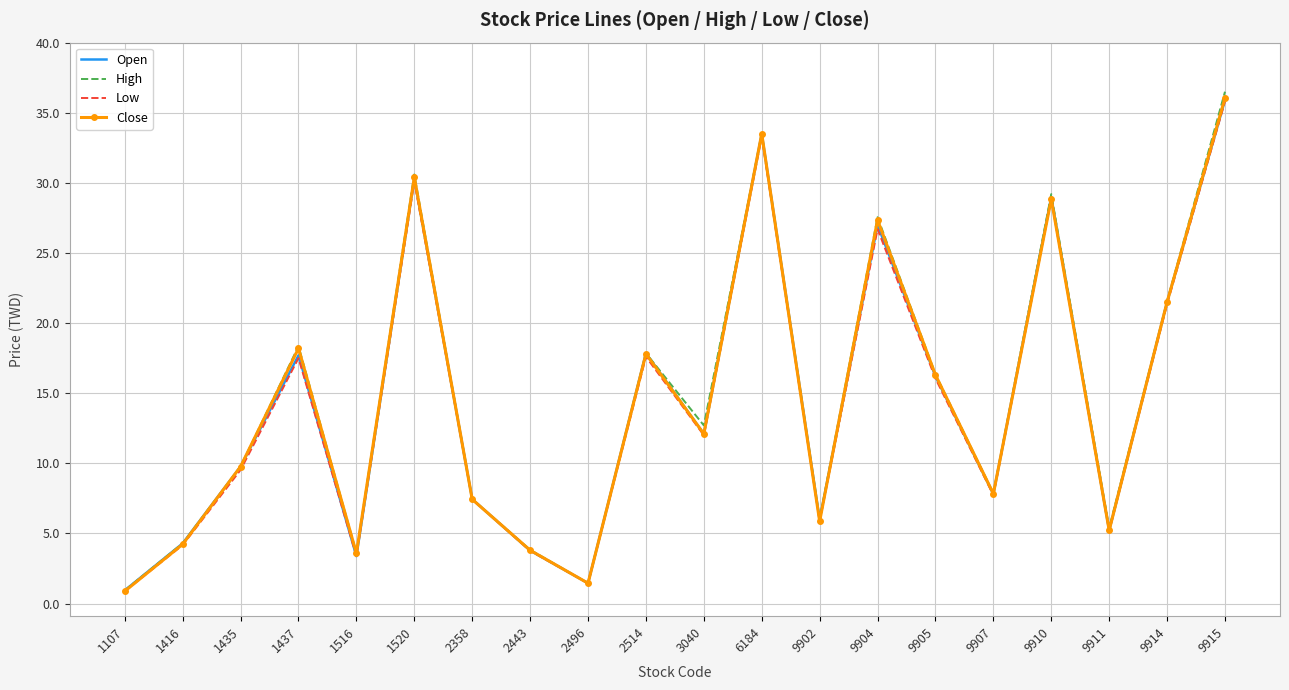

Where does the High series first go above 12?

1437